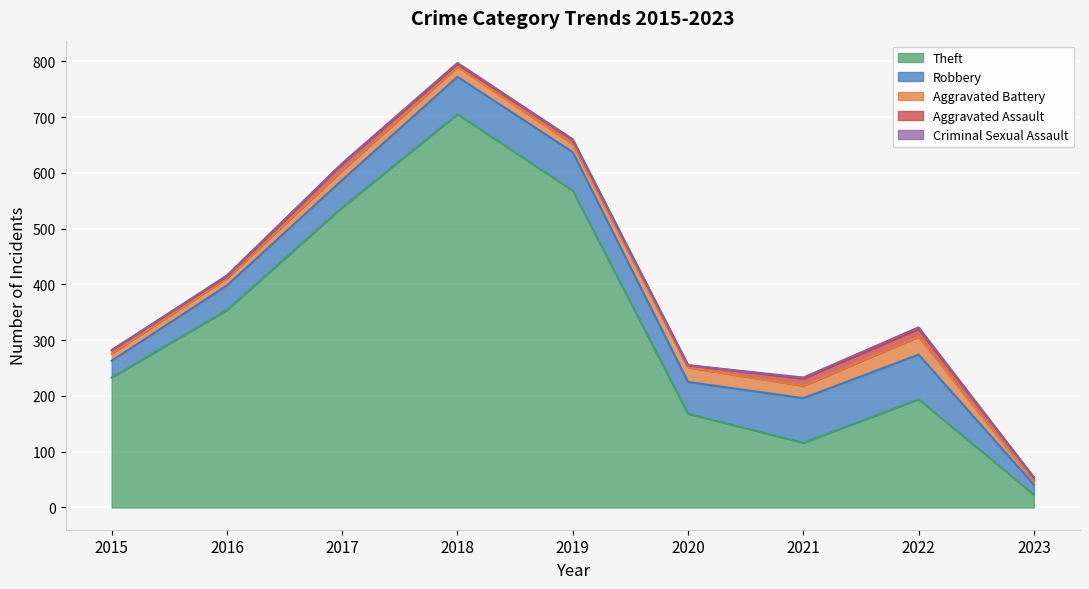

Which category has the lowest value in the Aggravated Battery series?

2023